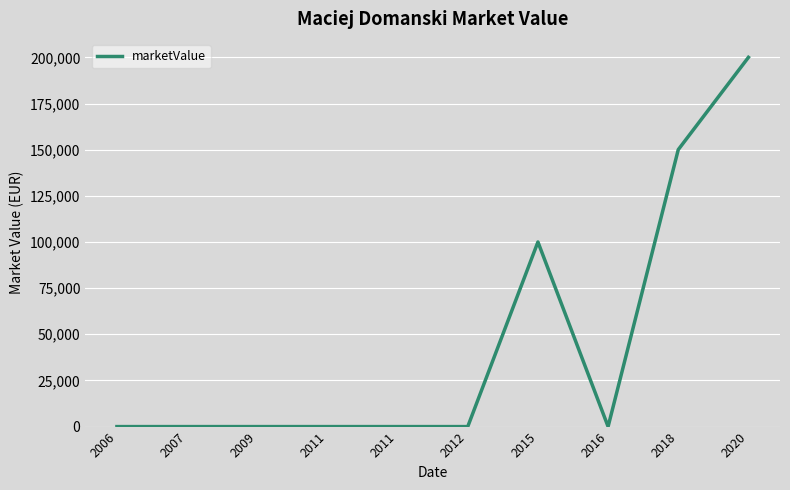

Is this an area chart (filled region under the line)?

No